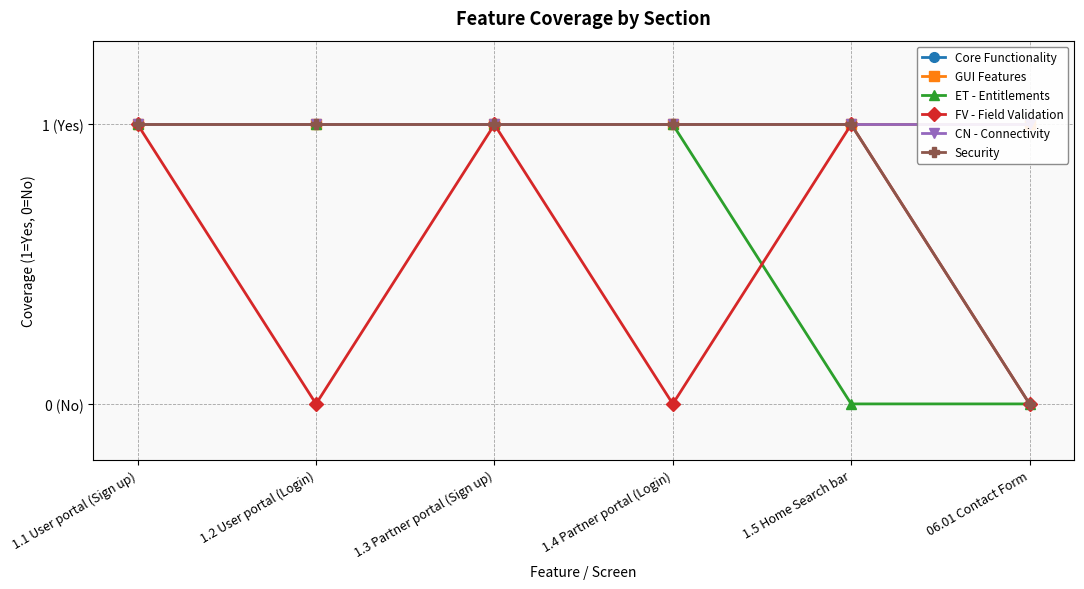

The Core Functionality series shows 1 at 1.5 Home Search bar. True or false?

True